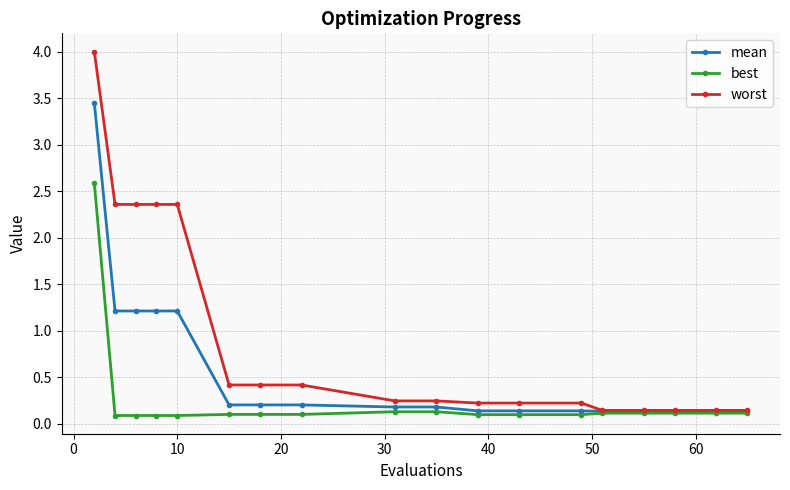

What is the difference between the second highest and minimum values in the mean series?

1.1